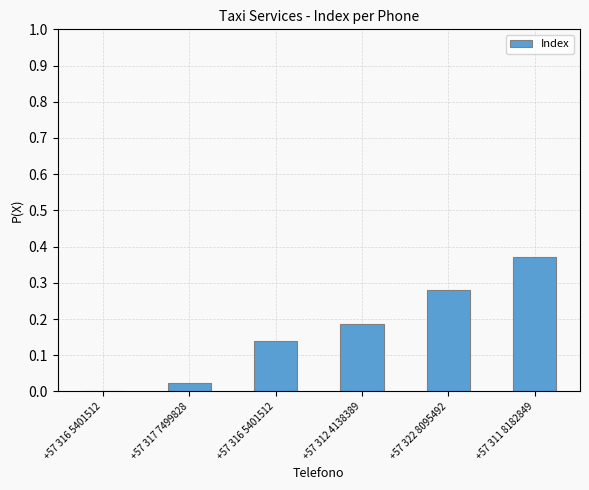

What is the sum of all values?

1.0